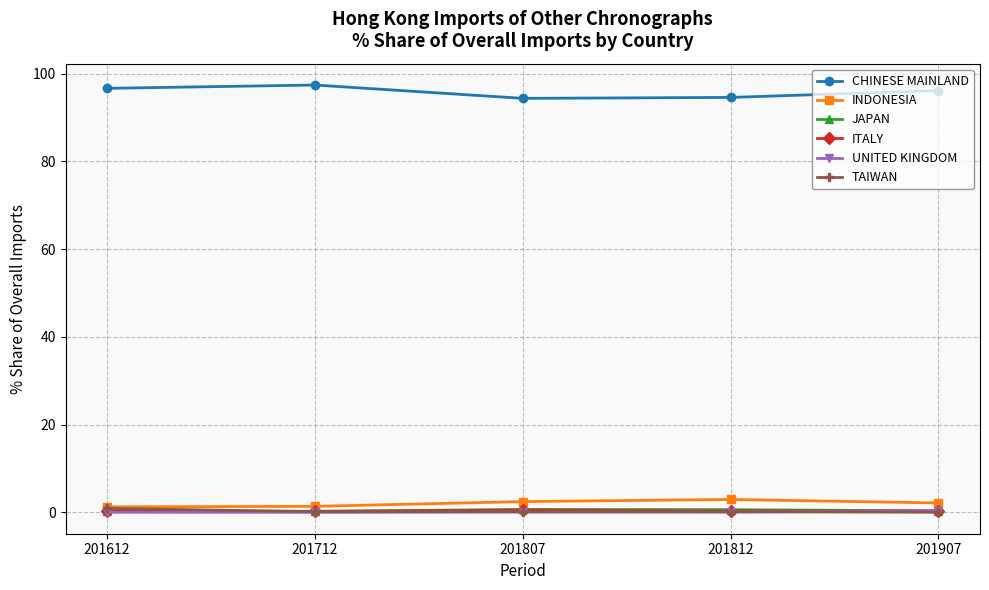

How many lines are shown in the chart?

6